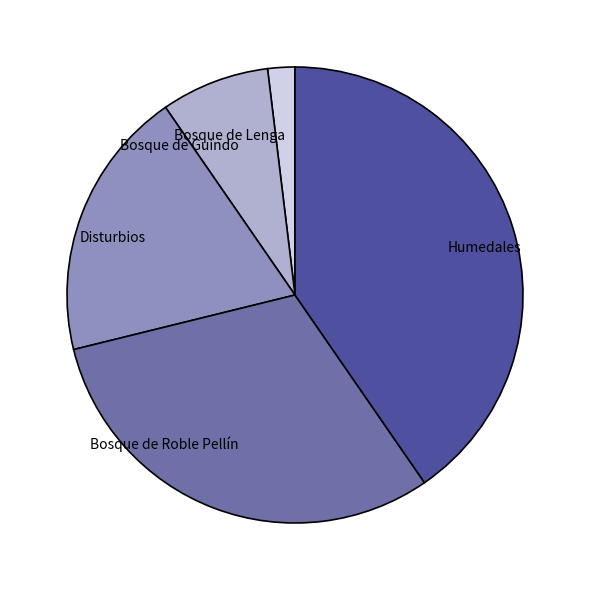

The Bosque de Roble Pellín slice represents 31% of the pie. True or false?

True